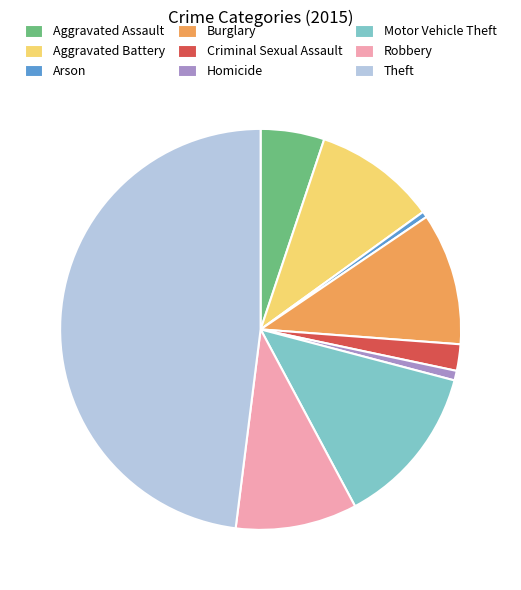

How many segments does this pie chart have?

9